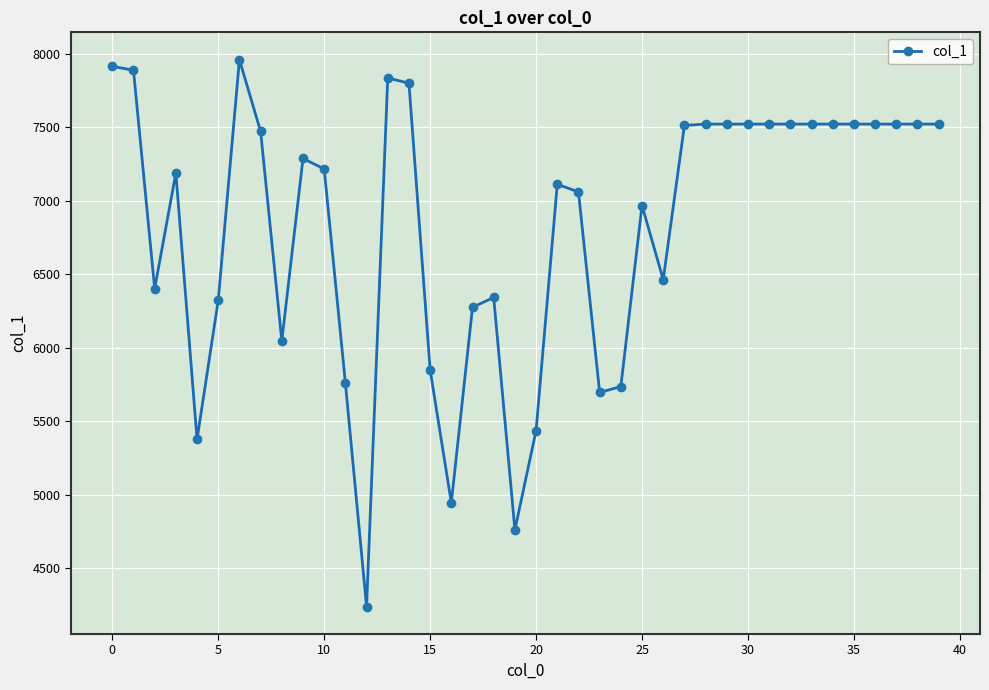

What is the sum of all values?

273111